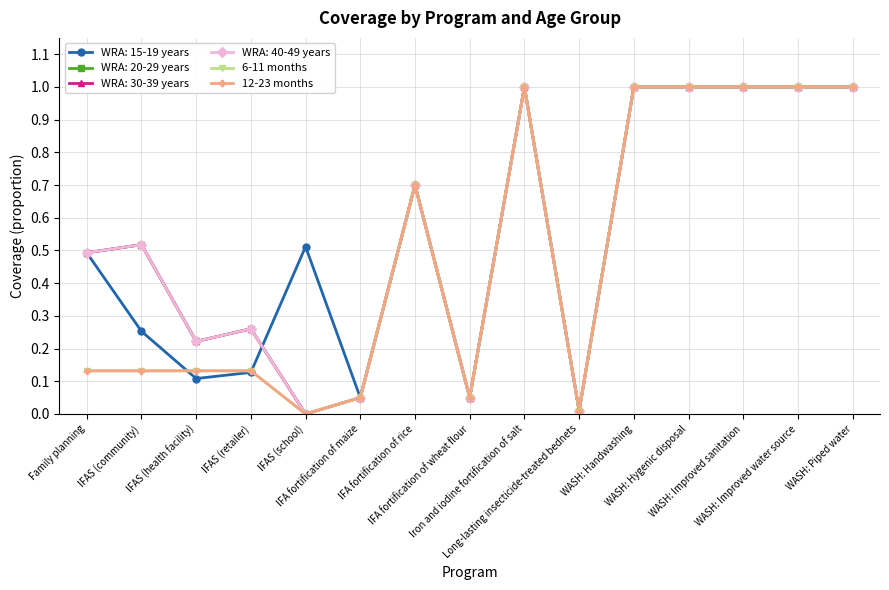

What is the difference between the maximum and minimum values in the 6-11 months series?

1.0